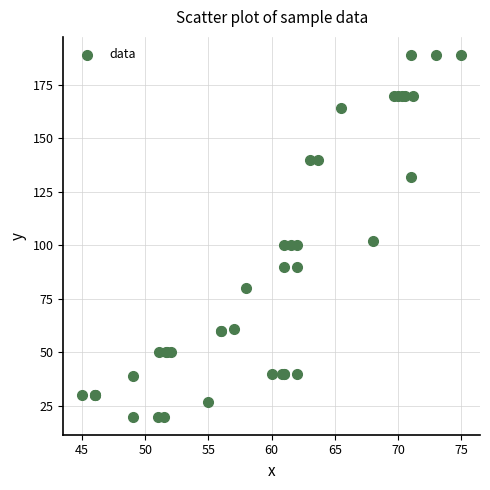

What Y value in the scatter plot is closest to 104?

102